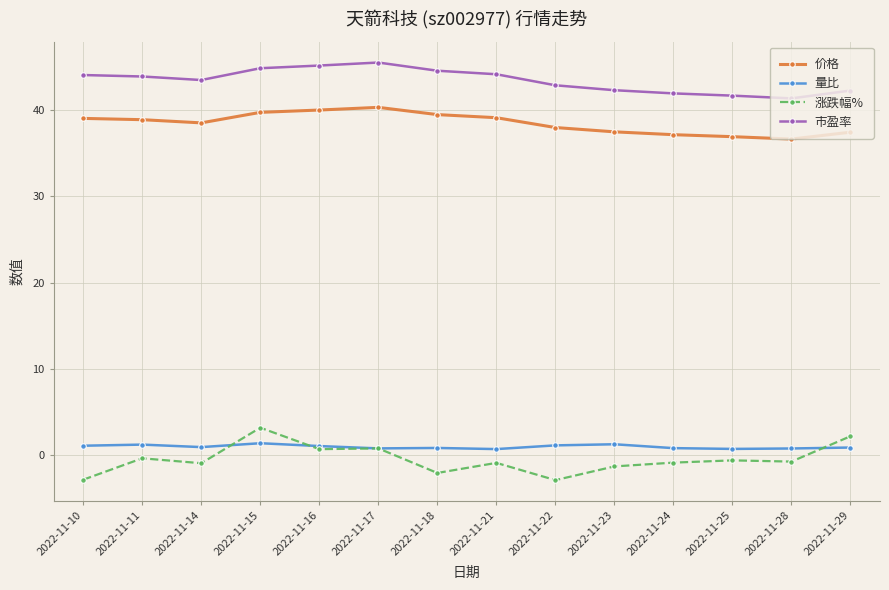

True or false: 价格 has a value of 39.5 at 2022-11-18.

True